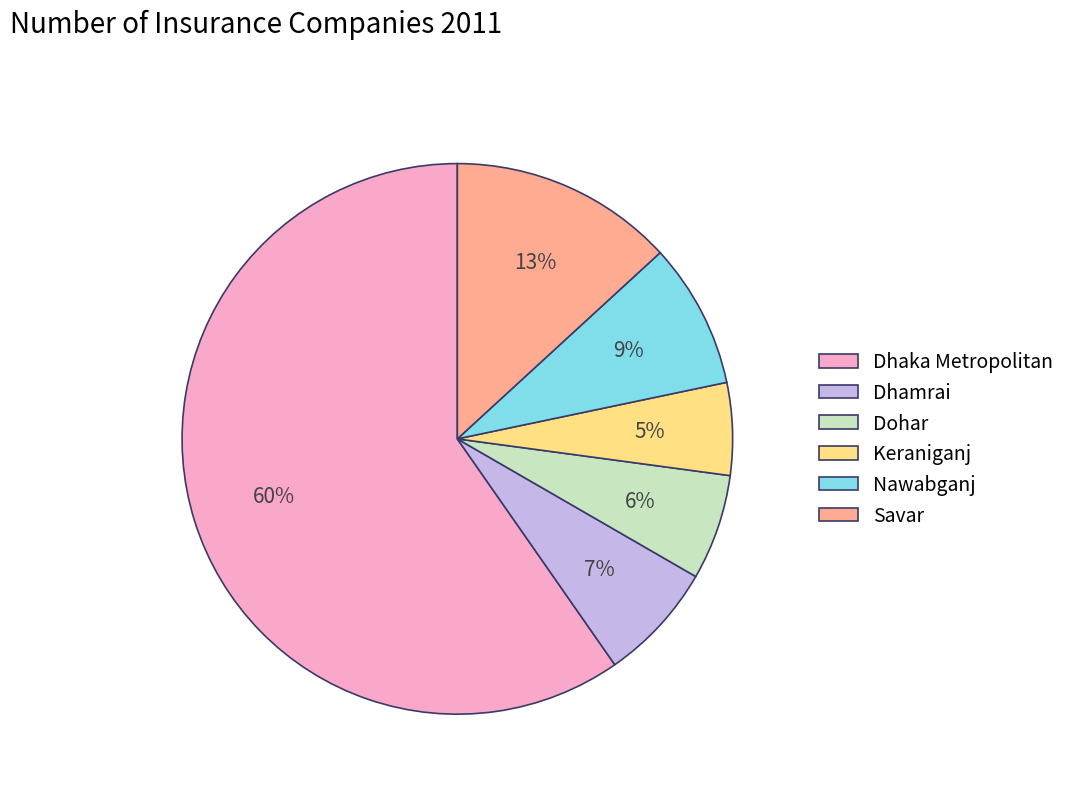

Count the number of slices in the pie.

6